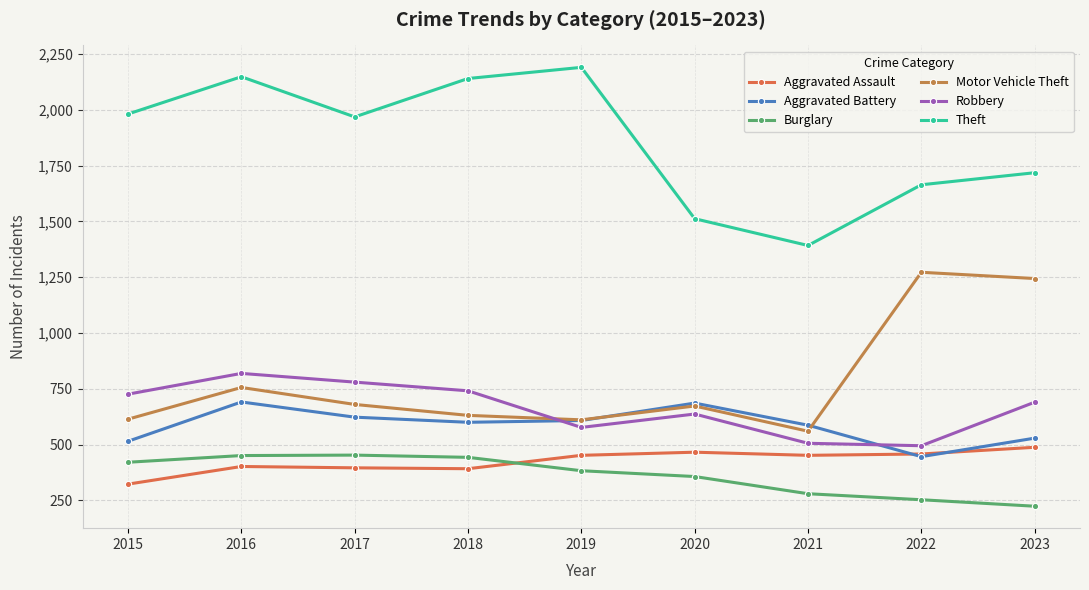

Between 2017 and 2020, which series saw the biggest shift?

Theft